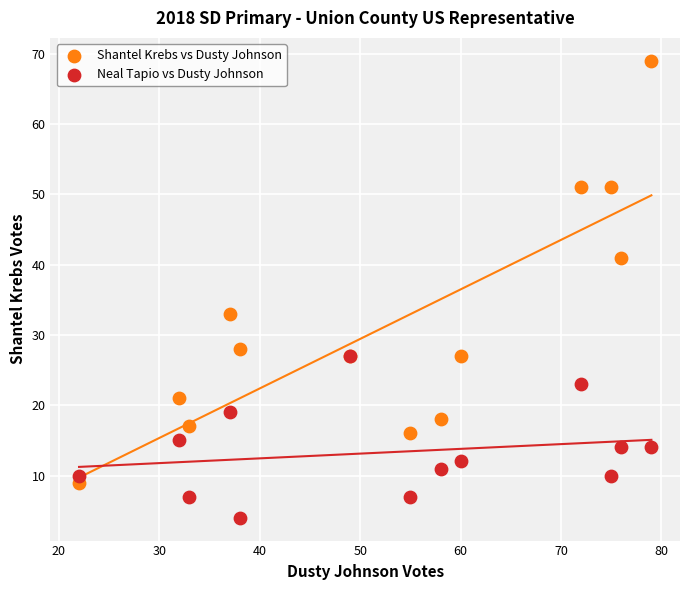

Across all series, what Y value is closest to 36?

33